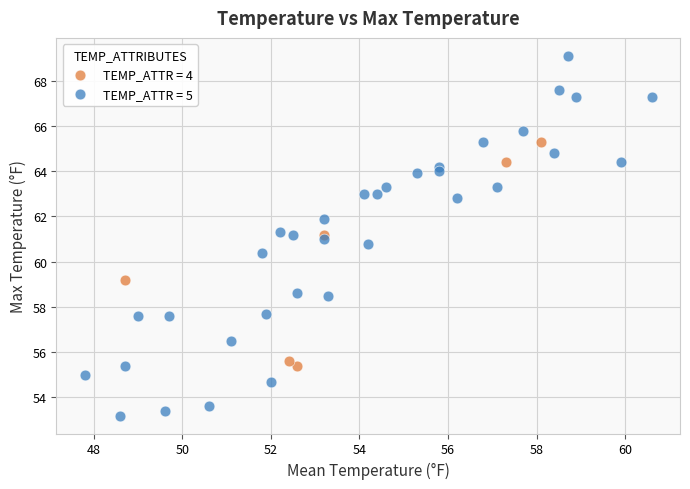

Which series has the widest spread of Y values?

TEMP_ATTR = 5